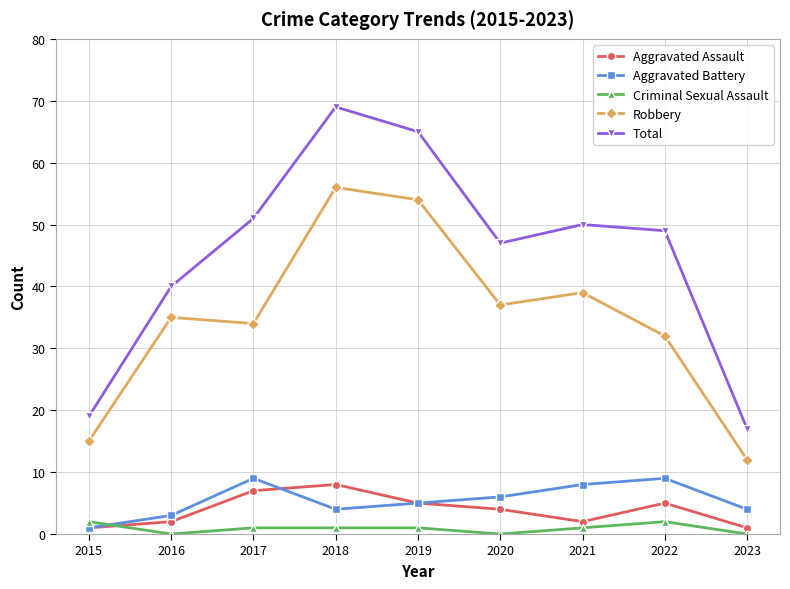

What is the sum of all Criminal Sexual Assault values?

8